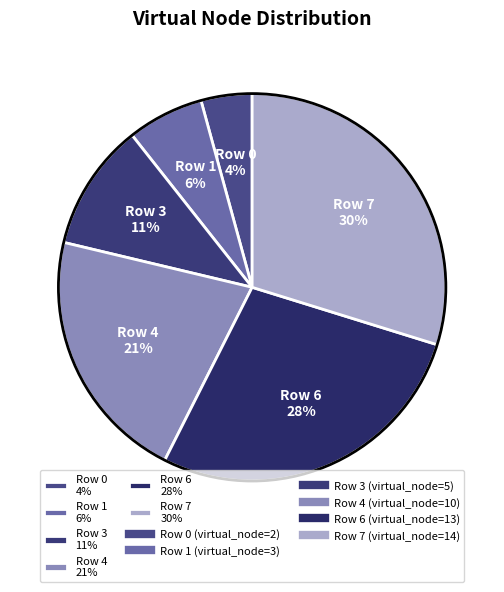

Rank the categories by value from highest to lowest.

Row 7 30%, Row 6 28%, Row 4 21%, Row 3 11%, Row 1 6%, Row 0 4%